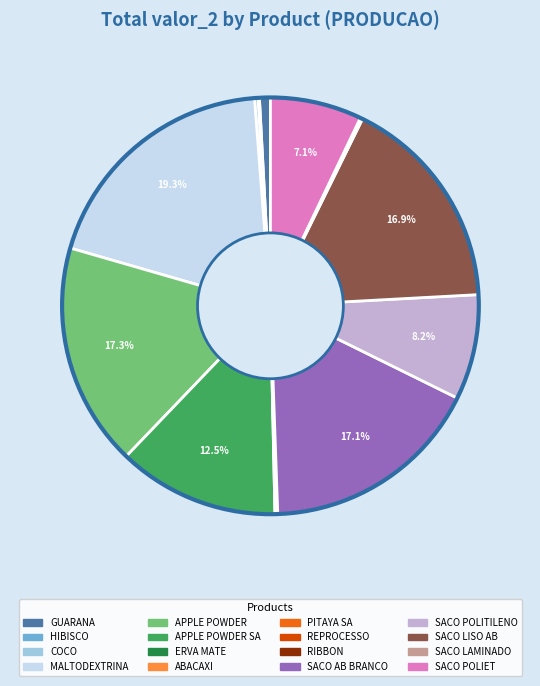

Between SACO LISO AB and GUARANA, which is larger?

SACO LISO AB